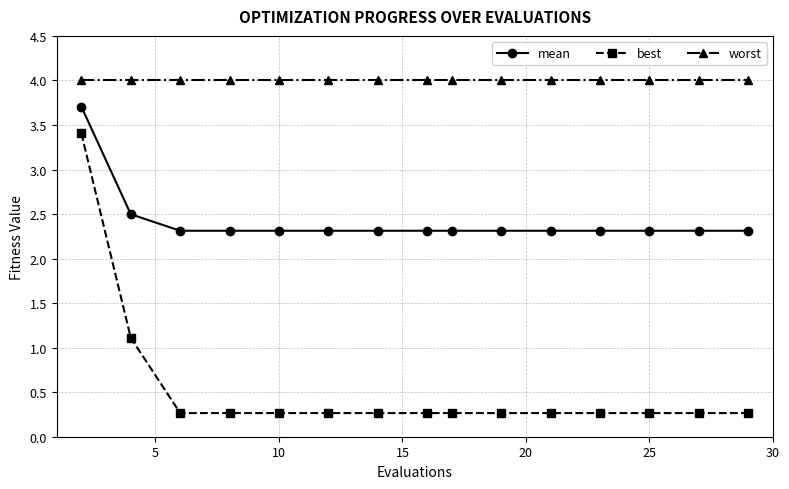

Which series has the widest spread of values?

best